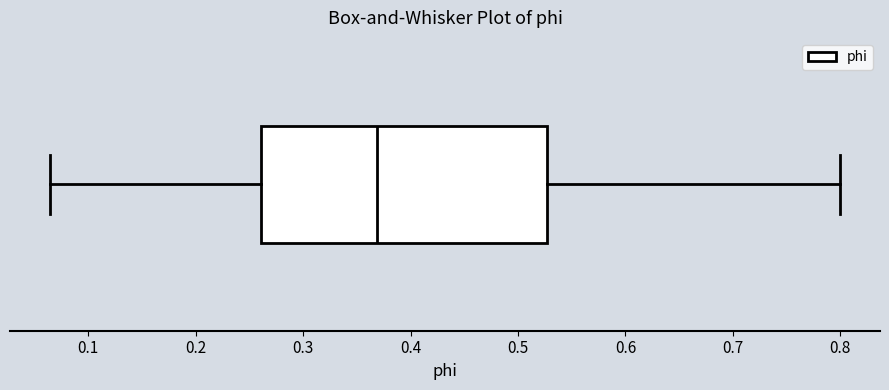

Transcribe this box plot: give where the median line is, the range the box spans, and where the two whiskers end, as read against the x-axis. The values are not printed on the chart, so give them approximately, as read against the axis.

median 0.37, box 0.26 to 0.53, whiskers 0.06 to 0.80